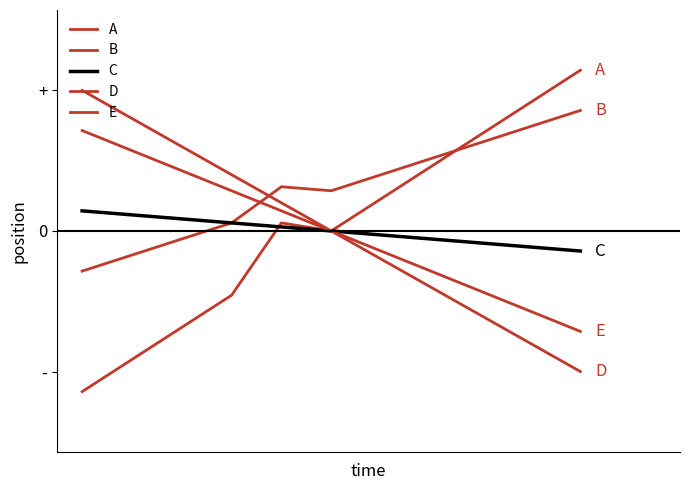

Is this an area chart (filled region under the line)?

No